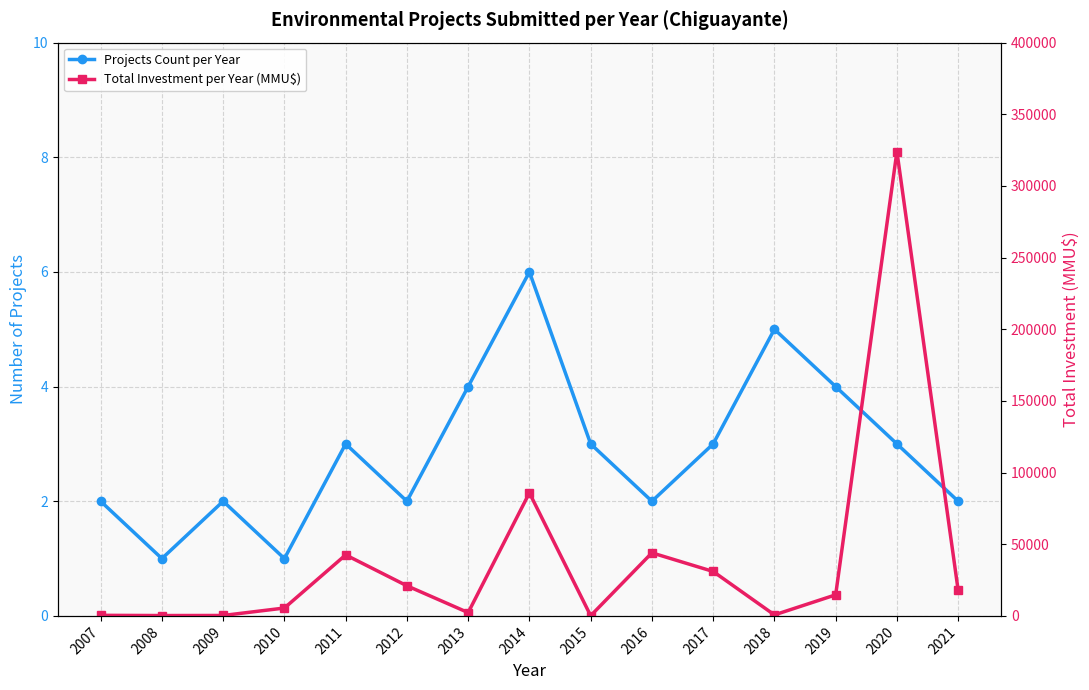

True or false: Total Investment per Year (MMU$) has a value of 250 at 2008.

True